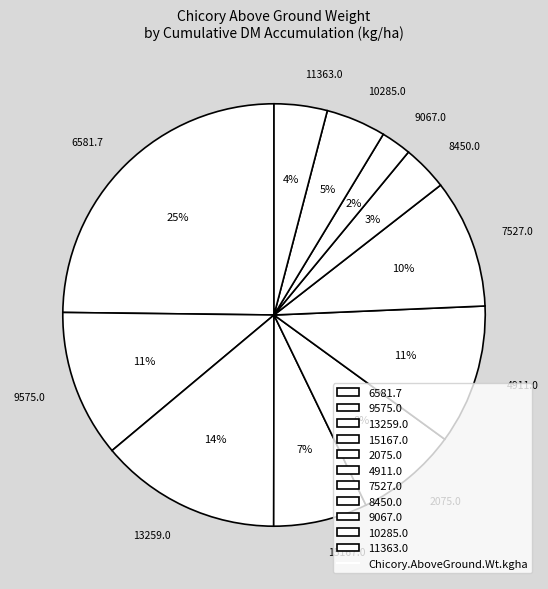

To the nearest percent, what percentage of the pie is 6581.7?

25%